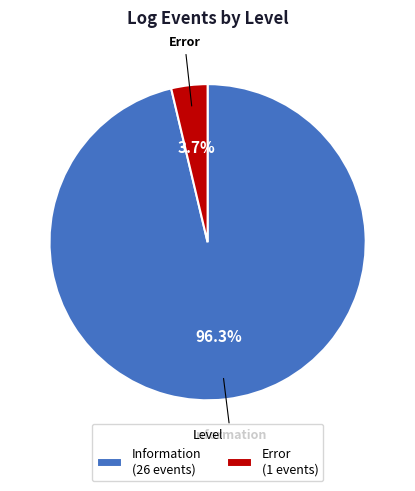

What portion of the pie excludes Information?

3.7%